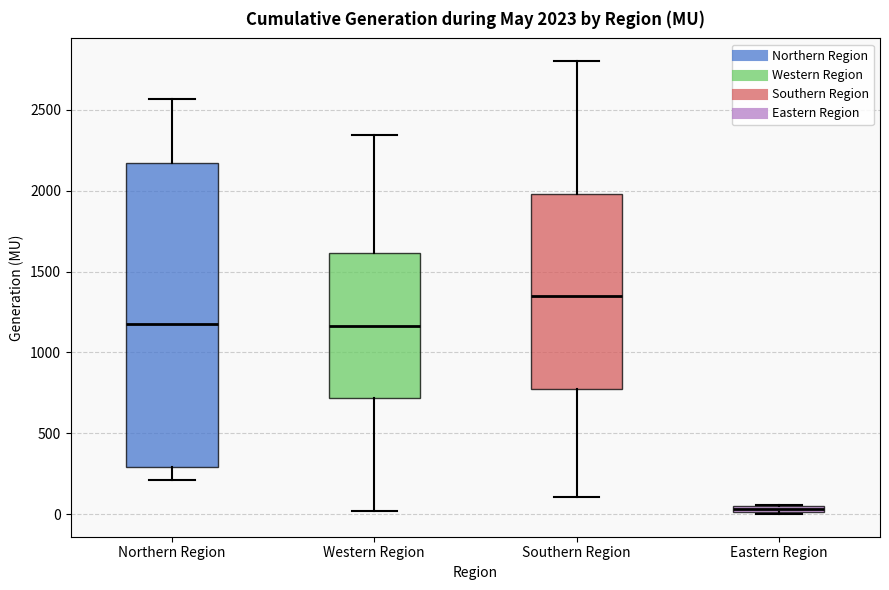

Comparing the boxes themselves (not the whiskers), which one is the tallest?

Northern Region